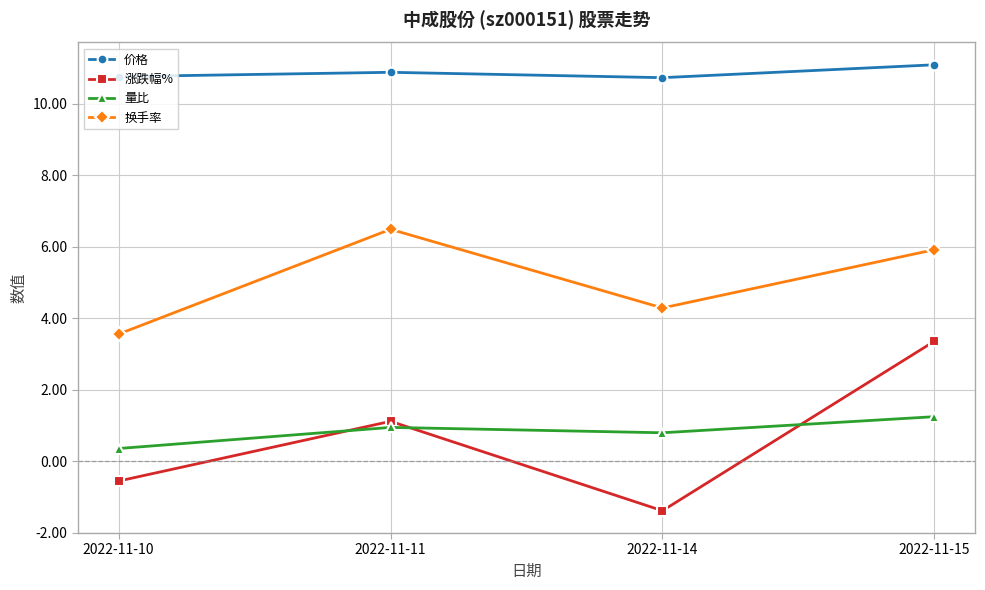

Rank the series by their maximum value, from highest to lowest.

价格, 换手率, 涨跌幅%, 量比